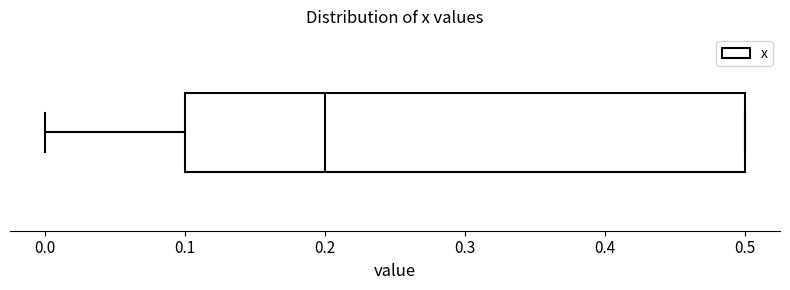

Where does the median line of the box sit on the x-axis? The values are not printed on the chart, so give them approximately, as read against the axis.

0.2